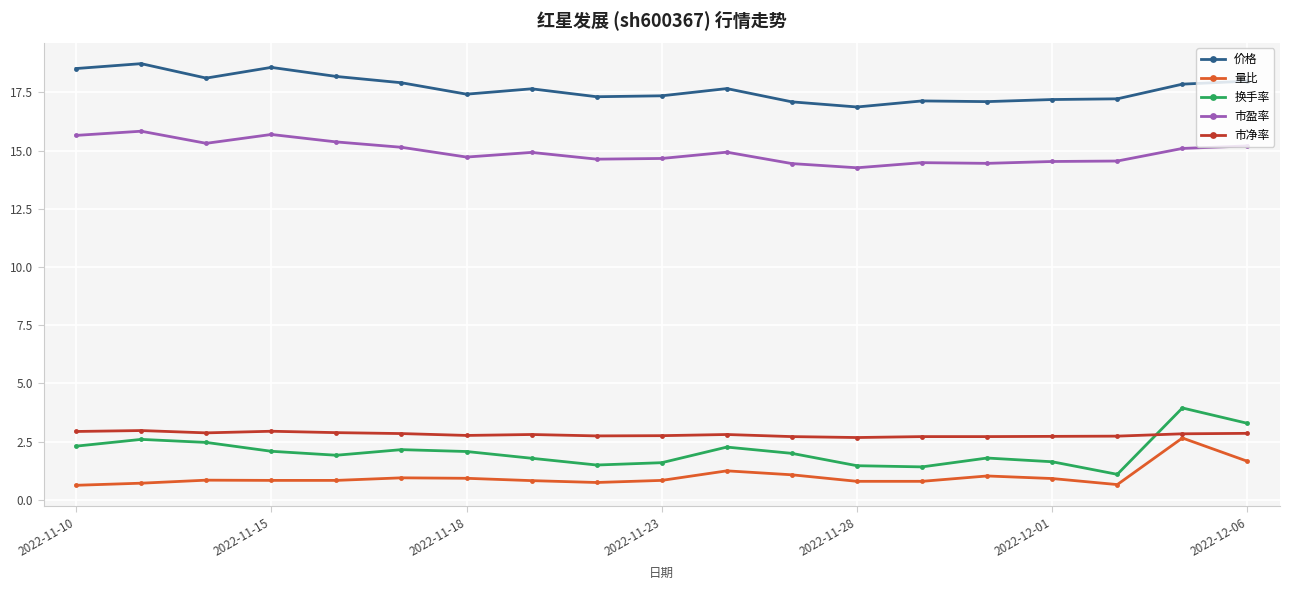

True or false: 市盈率 and 市净率 intersect in this chart.

False